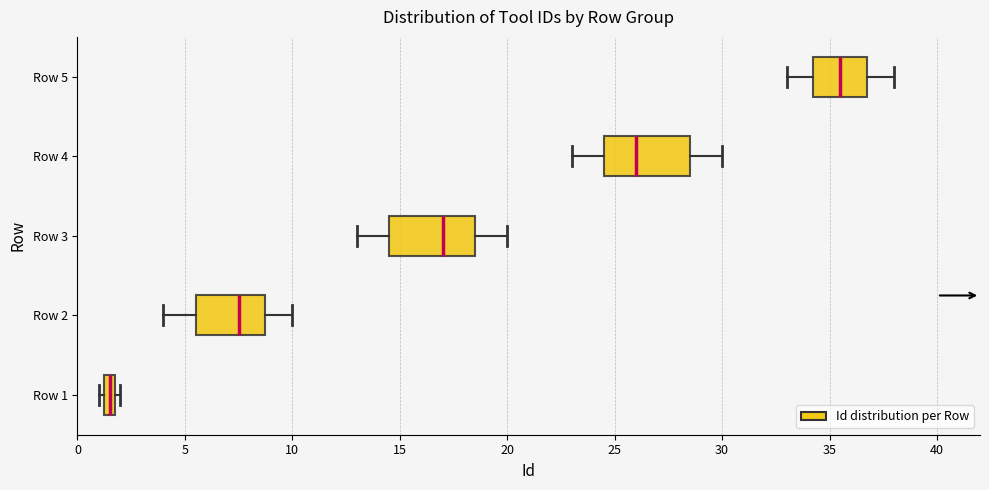

Which box has the furthest to the right median line?

Row 5